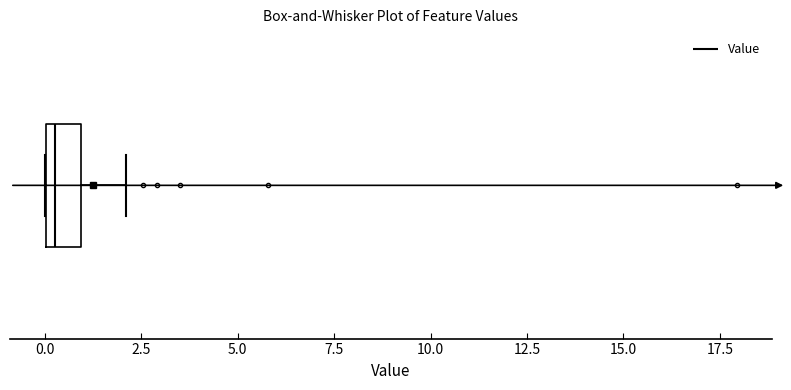

Read this box plot against the x-axis: the position of the median line, the range covered by the box, and the ends of both whiskers. The values are not printed on the chart, so give them approximately, as read against the axis.

median 0.5, box 0.0 to 1.0, whiskers 0.0 to 2.0